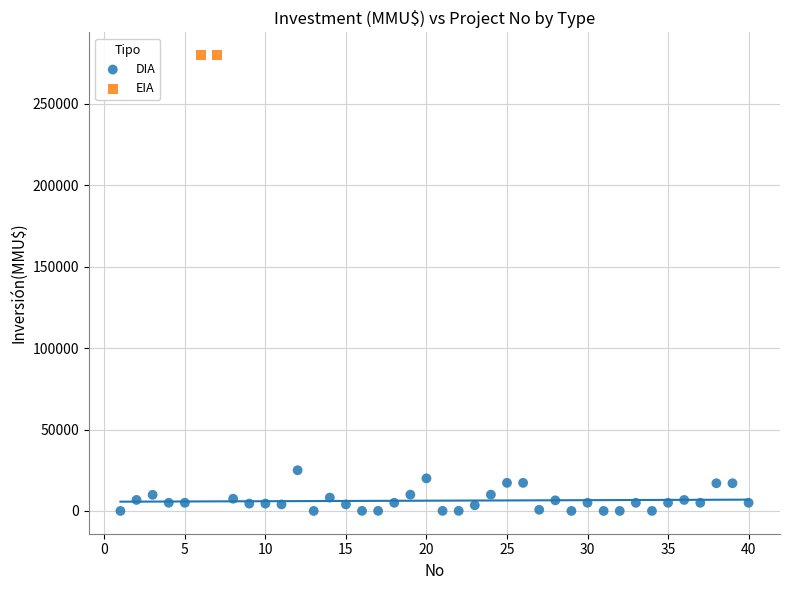

What are all the series names shown in the legend?

DIA, EIA